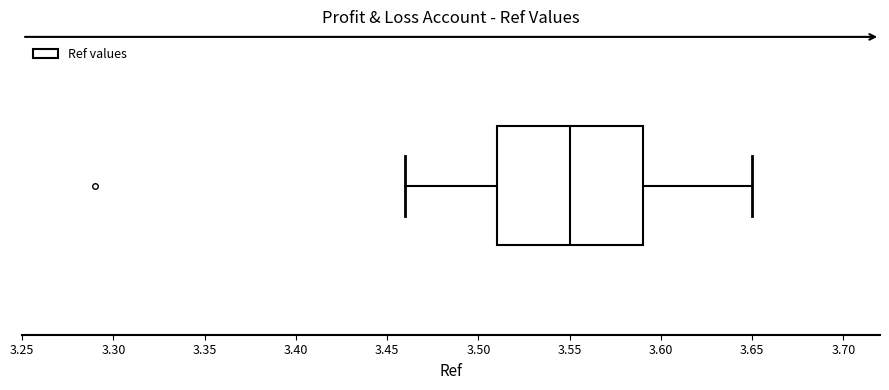

Read this box plot against the x-axis: the position of the median line, the range covered by the box, and the ends of both whiskers. The values are not printed on the chart, so give them approximately, as read against the axis.

median 3.55, box 3.51 to 3.59, whiskers 3.46 to 3.65